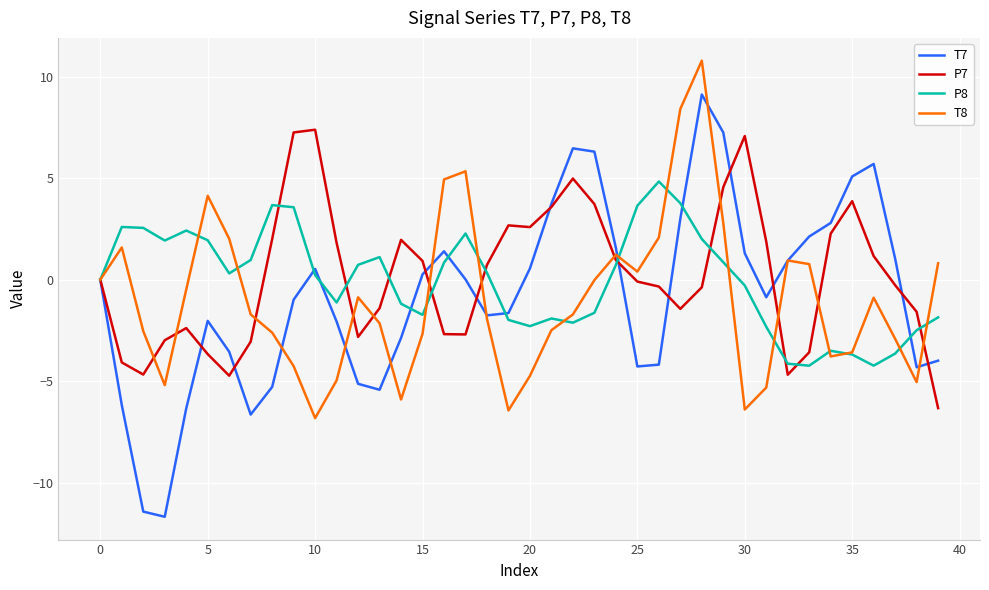

What is the maximum value for T7?

9.1